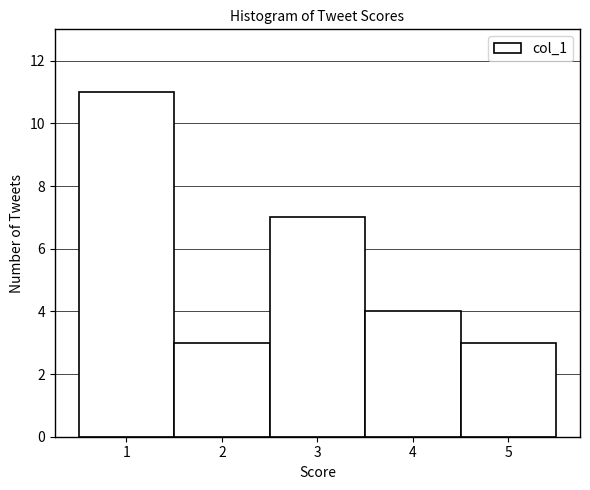

How tall is the bar that spans 4.5 to 5.5 on the x-axis? The values are not printed on the chart, so give them approximately, as read against the axis.

3